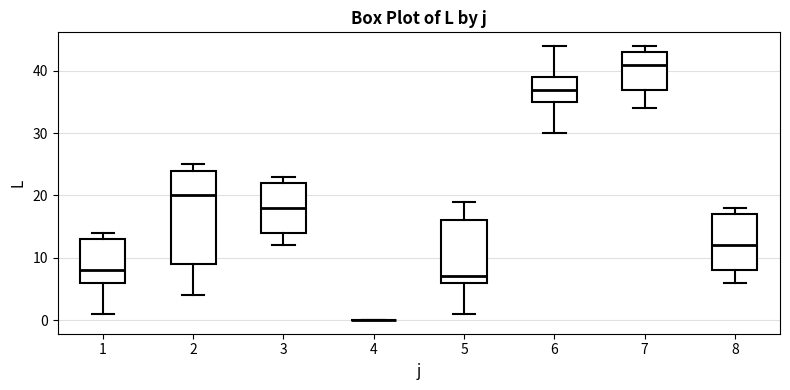

Comparing the boxes themselves (not the whiskers), which one is the tallest?

2